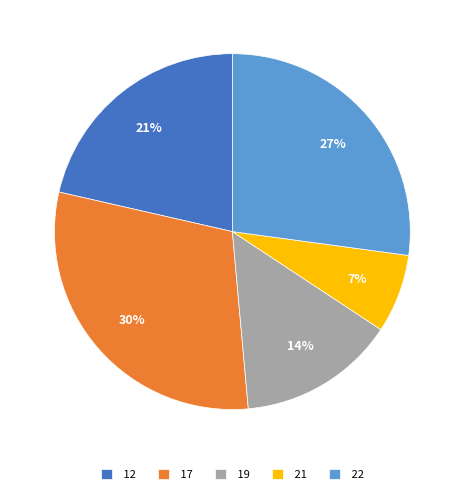

To the nearest percent, what is the average slice percentage?

20%